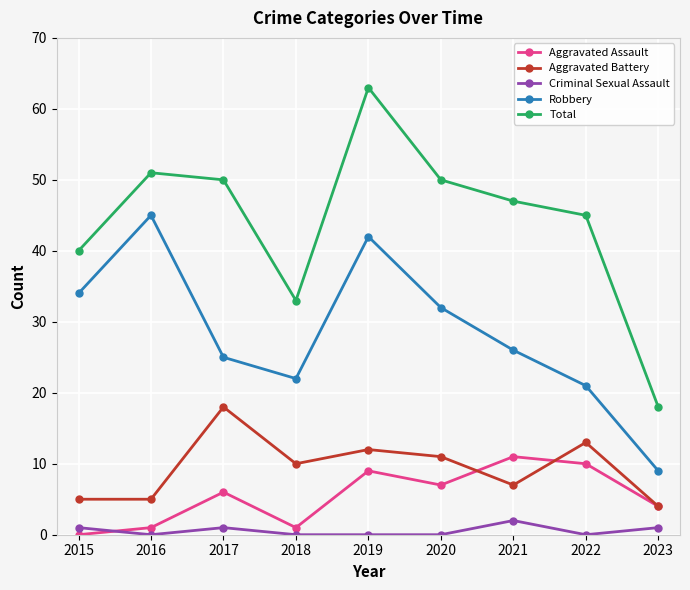

Which category has the lowest value in the Total series?

2023